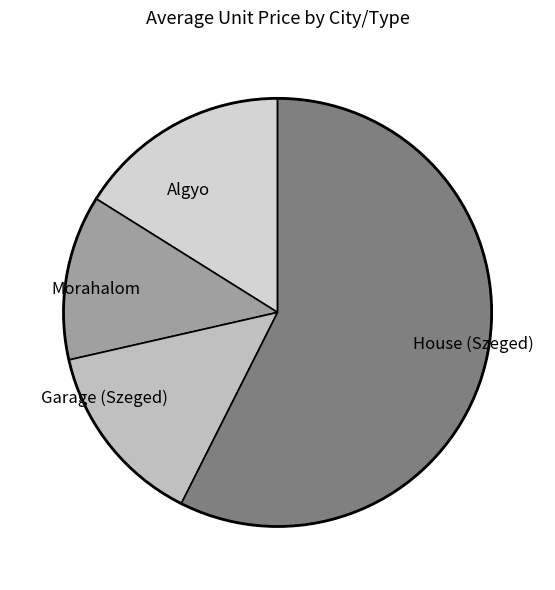

Between Algyo and Morahalom, which is larger?

Algyo